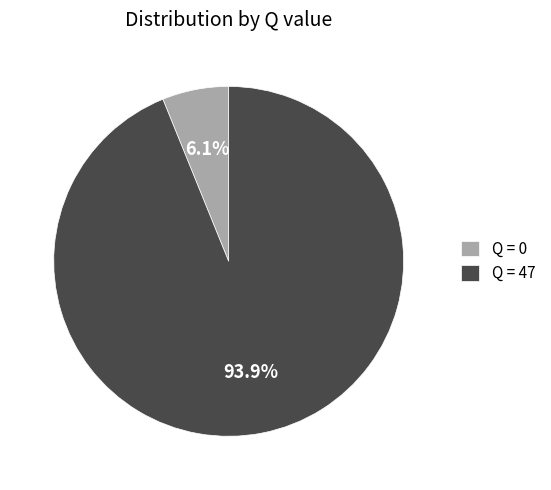

Is there any slice that represents more than half of the pie?

Yes